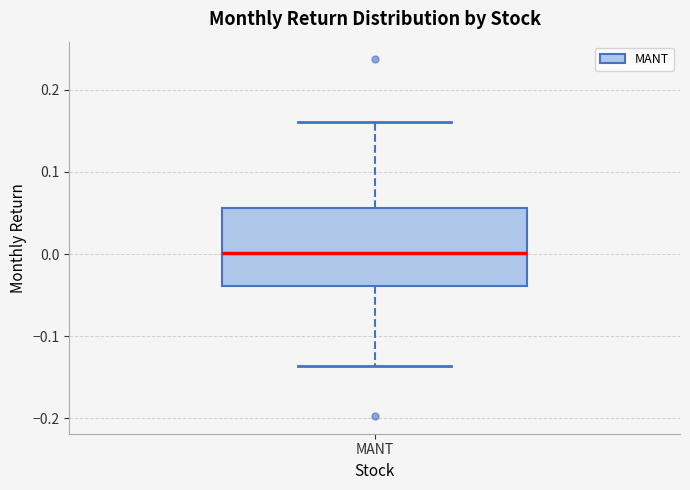

Where does the upper whisker of the box for MANT end on the y-axis? The values are not printed on the chart, so give them approximately, as read against the axis.

0.16